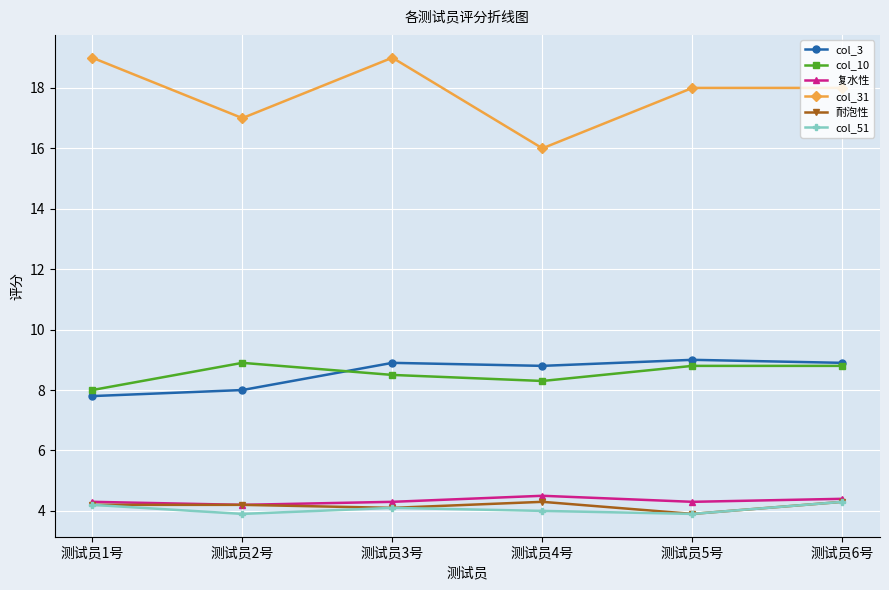

True or false: col_3 and col_51 intersect in this chart.

False